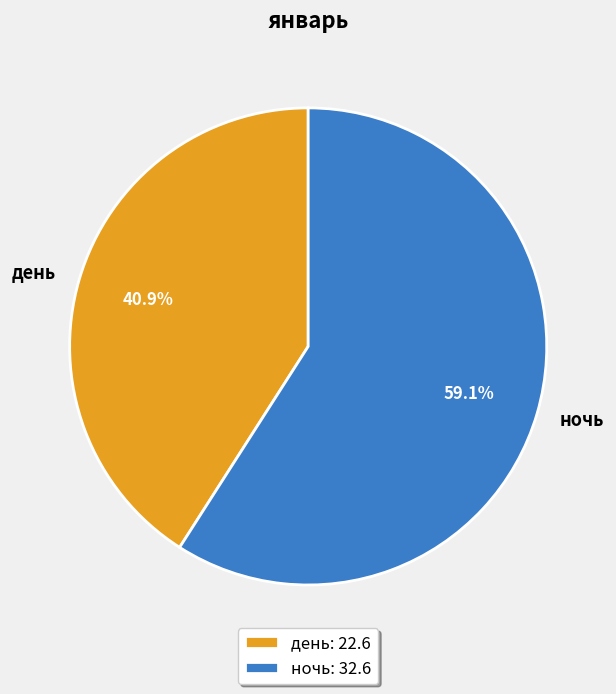

What percentage is the день slice, to the nearest percent?

41%